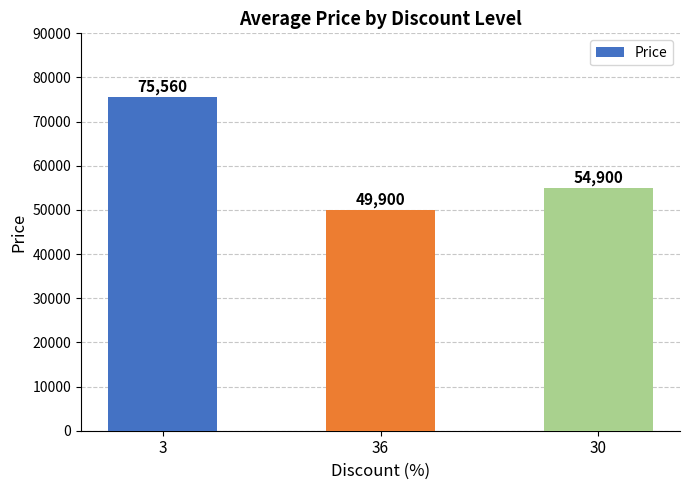

At which label does the data first exceed 54900?

3